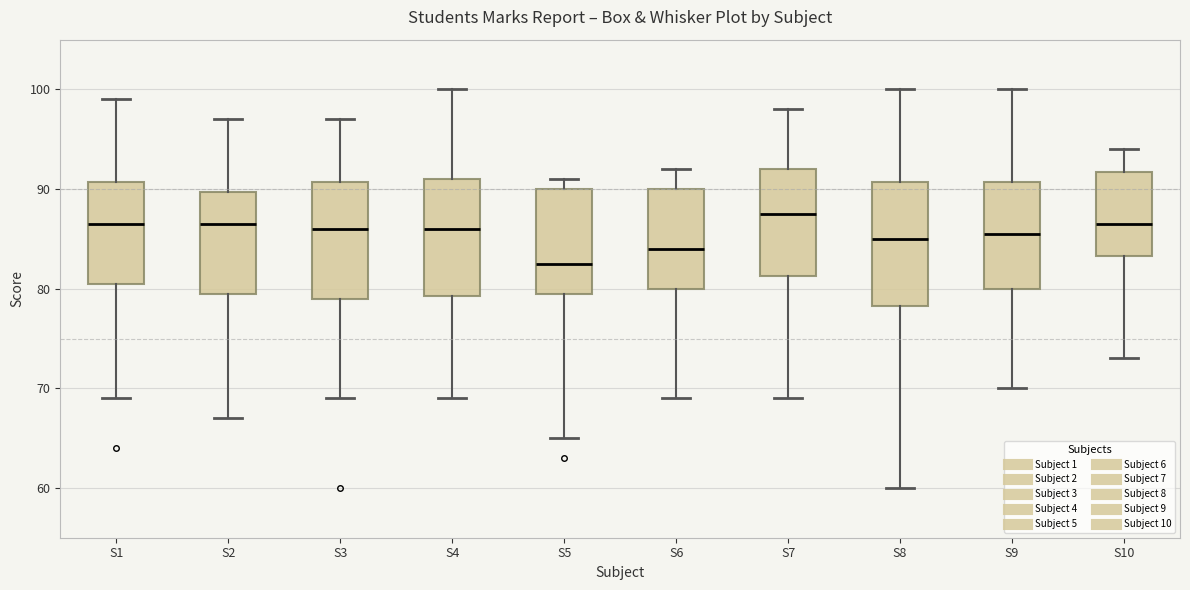

Reading left to right, transcribe this box plot: for each box, give where its median line is, the range the box spans, and where its two whiskers end, as read against the y-axis. The values are not printed on the chart, so give them approximately, as read against the axis.

S1: median 87, box 81 to 91, whiskers 69 to 99
S2: median 87, box 80 to 90, whiskers 67 to 97
S3: median 86, box 79 to 91, whiskers 69 to 97
S4: median 86, box 79 to 91, whiskers 69 to 100
S5: median 83, box 80 to 90, whiskers 65 to 91
S6: median 84, box 80 to 90, whiskers 69 to 92
S7: median 88, box 81 to 92, whiskers 69 to 98
S8: median 85, box 78 to 91, whiskers 60 to 100
S9: median 86, box 80 to 91, whiskers 70 to 100
S10: median 87, box 83 to 92, whiskers 73 to 94